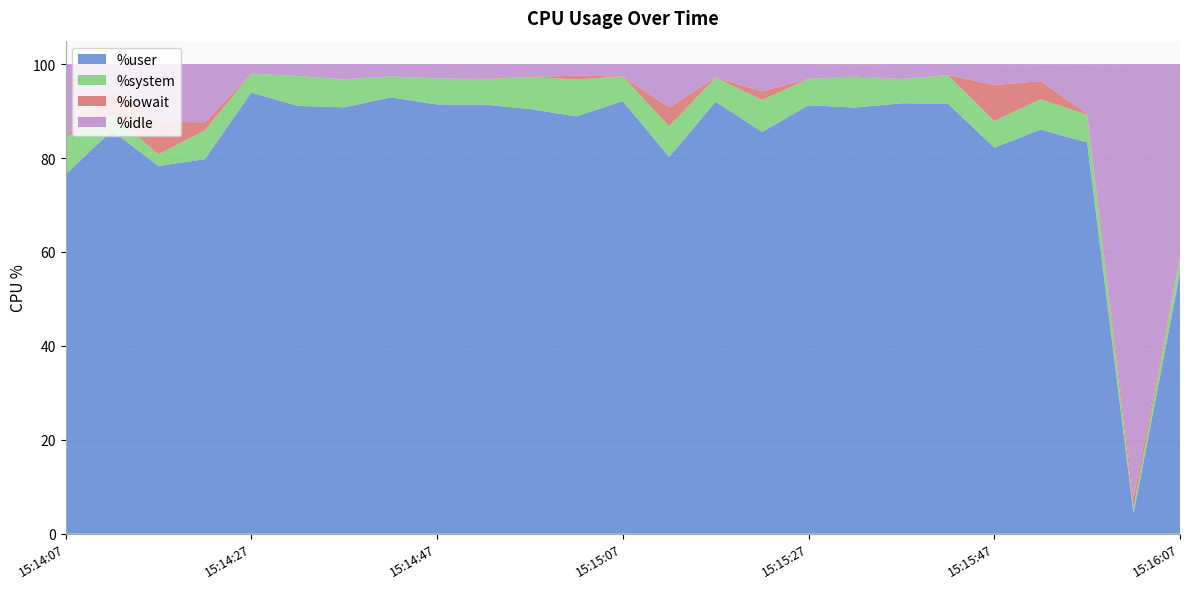

Reading left to right, what are all the values shown in this chart?

%user: 76.5	85.9	78.3	79.8	94.0	91.1	90.8	92.9	91.4	91.4	90.4	88.9	92.1	80.2	92.0	85.5	91.2	90.8	91.7	91.6	82.2	86.1	83.3	4.3	55.6
%system: 8.0	3.4	2.5	6.1	4.0	6.4	6.0	4.4	5.6	5.4	6.8	7.9	5.2	6.5	5.2	6.8	5.6	6.4	5.2	6.1	5.7	6.5	5.9	1.2	3.2
%iowait: 0.0	5.5	6.9	1.7	0.0	0.0	0.0	0.0	0.0	0.1	0.0	0.8	0.0	4.0	0.0	1.8	0.0	0.2	0.0	0.0	7.7	3.8	0.2	2.2	0.1
%idle: 15.5	5.2	12.2	12.4	2.0	2.5	3.2	2.6	3.0	3.1	2.8	2.5	2.6	9.2	2.8	5.8	3.1	2.6	3.1	2.3	4.4	3.6	10.6	92.3	41.1